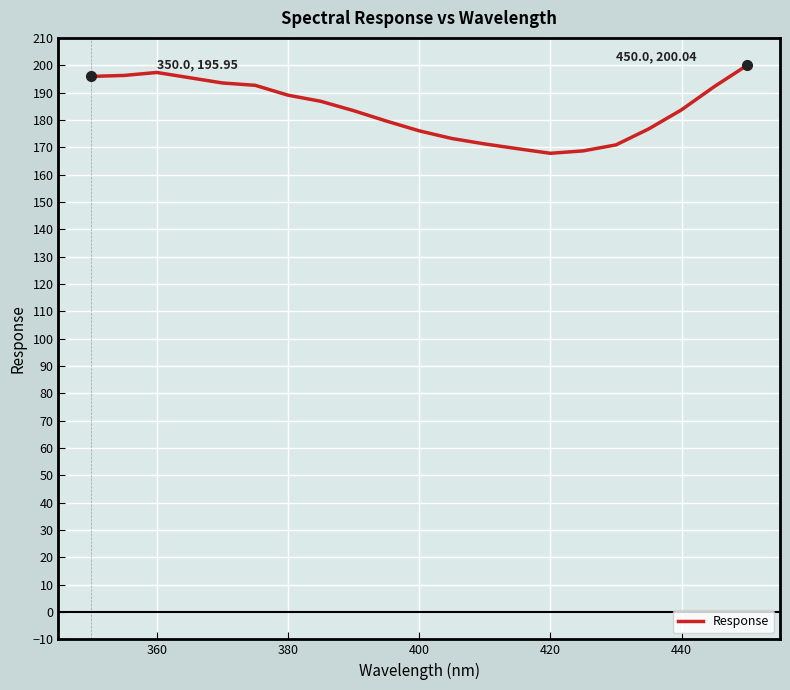

What is the greatest value displayed?

200.0